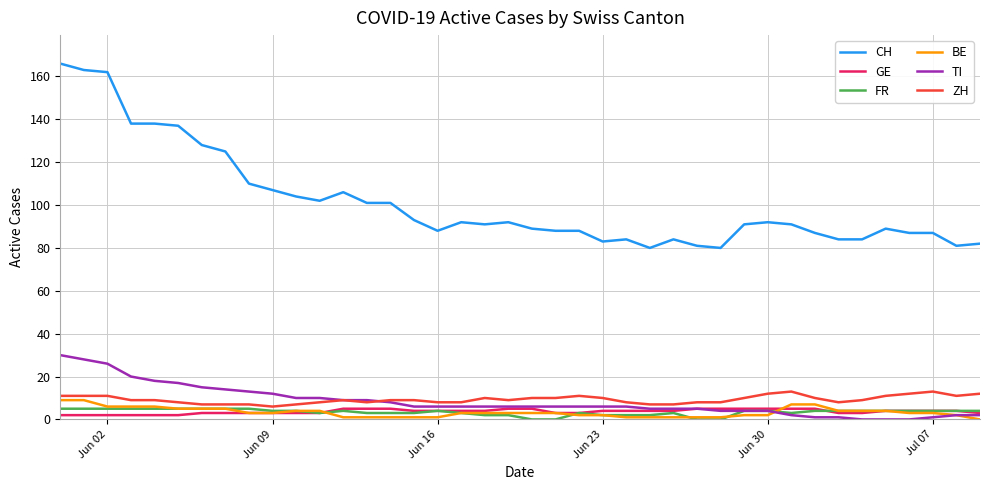

Which series has the largest total across all categories?

CH